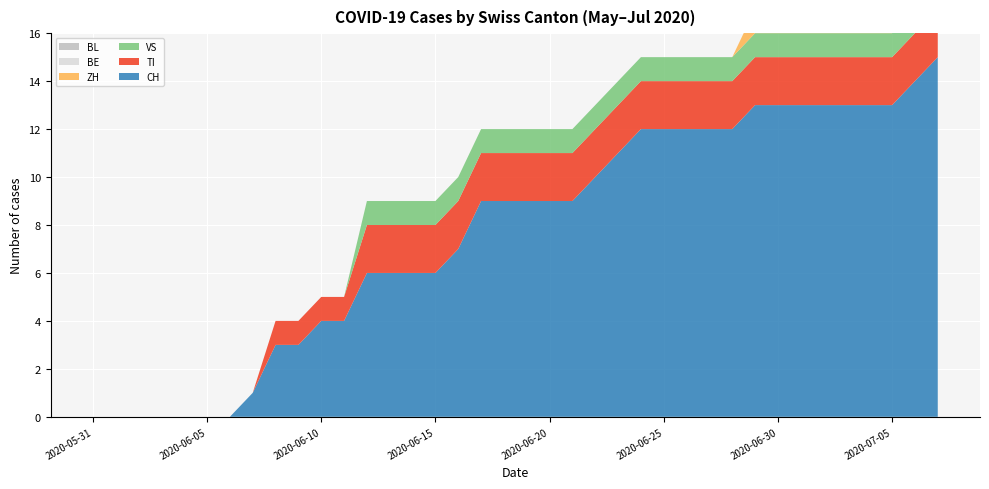

Reading left to right, list all the values displayed in this chart.

CH: 2020-05-31=0	2020-06-01=0	2020-06-02=0	2020-06-03=0	2020-06-04=0	2020-06-05=0	2020-06-06=0	2020-06-07=1	2020-06-08=3	2020-06-09=3	2020-06-10=4	2020-06-11=4	2020-06-12=6	2020-06-13=6	2020-06-14=6	2020-06-15=6	2020-06-16=7	2020-06-17=9	2020-06-18=9	2020-06-19=9	2020-06-20=9	2020-06-21=9	2020-06-22=10	2020-06-23=11	2020-06-24=12	2020-06-25=12	2020-06-26=12	2020-06-27=12	2020-06-28=12	2020-06-29=13	2020-06-30=13	2020-07-01=13	2020-07-02=13	2020-07-03=13	2020-07-04=13	2020-07-05=13	2020-07-06=14	2020-07-07=15
TI: 2020-05-31=0	2020-06-01=0	2020-06-02=0	2020-06-03=0	2020-06-04=0	2020-06-05=0	2020-06-06=0	2020-06-07=0	2020-06-08=1	2020-06-09=1	2020-06-10=1	2020-06-11=1	2020-06-12=2	2020-06-13=2	2020-06-14=2	2020-06-15=2	2020-06-16=2	2020-06-17=2	2020-06-18=2	2020-06-19=2	2020-06-20=2	2020-06-21=2	2020-06-22=2	2020-06-23=2	2020-06-24=2	2020-06-25=2	2020-06-26=2	2020-06-27=2	2020-06-28=2	2020-06-29=2	2020-06-30=2	2020-07-01=2	2020-07-02=2	2020-07-03=2	2020-07-04=2	2020-07-05=2	2020-07-06=2	2020-07-07=2
VS: 2020-05-31=0	2020-06-01=0	2020-06-02=0	2020-06-03=0	2020-06-04=0	2020-06-05=0	2020-06-06=0	2020-06-07=0	2020-06-08=0	2020-06-09=0	2020-06-10=0	2020-06-11=0	2020-06-12=1	2020-06-13=1	2020-06-14=1	2020-06-15=1	2020-06-16=1	2020-06-17=1	2020-06-18=1	2020-06-19=1	2020-06-20=1	2020-06-21=1	2020-06-22=1	2020-06-23=1	2020-06-24=1	2020-06-25=1	2020-06-26=1	2020-06-27=1	2020-06-28=1	2020-06-29=1	2020-06-30=1	2020-07-01=1	2020-07-02=1	2020-07-03=1	2020-07-04=1	2020-07-05=1	2020-07-06=1	2020-07-07=1
ZH: 2020-05-31=0	2020-06-01=0	2020-06-02=0	2020-06-03=0	2020-06-04=0	2020-06-05=0	2020-06-06=0	2020-06-07=0	2020-06-08=0	2020-06-09=0	2020-06-10=0	2020-06-11=0	2020-06-12=0	2020-06-13=0	2020-06-14=0	2020-06-15=0	2020-06-16=0	2020-06-17=0	2020-06-18=0	2020-06-19=0	2020-06-20=0	2020-06-21=0	2020-06-22=0	2020-06-23=0	2020-06-24=0	2020-06-25=0	2020-06-26=0	2020-06-27=0	2020-06-28=0	2020-06-29=1	2020-06-30=1	2020-07-01=1	2020-07-02=1	2020-07-03=1	2020-07-04=1	2020-07-05=1	2020-07-06=1	2020-07-07=1
BE: 2020-05-31=0	2020-06-01=0	2020-06-02=0	2020-06-03=0	2020-06-04=0	2020-06-05=0	2020-06-06=0	2020-06-07=0	2020-06-08=0	2020-06-09=0	2020-06-10=0	2020-06-11=0	2020-06-12=0	2020-06-13=0	2020-06-14=0	2020-06-15=0	2020-06-16=0	2020-06-17=0	2020-06-18=0	2020-06-19=0	2020-06-20=0	2020-06-21=0	2020-06-22=0	2020-06-23=0	2020-06-24=0	2020-06-25=0	2020-06-26=0	2020-06-27=0	2020-06-28=0	2020-06-29=0	2020-06-30=0	2020-07-01=0	2020-07-02=0	2020-07-03=0	2020-07-04=0	2020-07-05=0	2020-07-06=0	2020-07-07=0
BL: 2020-05-31=0	2020-06-01=0	2020-06-02=0	2020-06-03=0	2020-06-04=0	2020-06-05=0	2020-06-06=0	2020-06-07=0	2020-06-08=0	2020-06-09=0	2020-06-10=0	2020-06-11=0	2020-06-12=0	2020-06-13=0	2020-06-14=0	2020-06-15=0	2020-06-16=0	2020-06-17=0	2020-06-18=0	2020-06-19=0	2020-06-20=0	2020-06-21=0	2020-06-22=0	2020-06-23=0	2020-06-24=0	2020-06-25=0	2020-06-26=0	2020-06-27=0	2020-06-28=0	2020-06-29=0	2020-06-30=0	2020-07-01=0	2020-07-02=0	2020-07-03=0	2020-07-04=0	2020-07-05=0	2020-07-06=0	2020-07-07=0